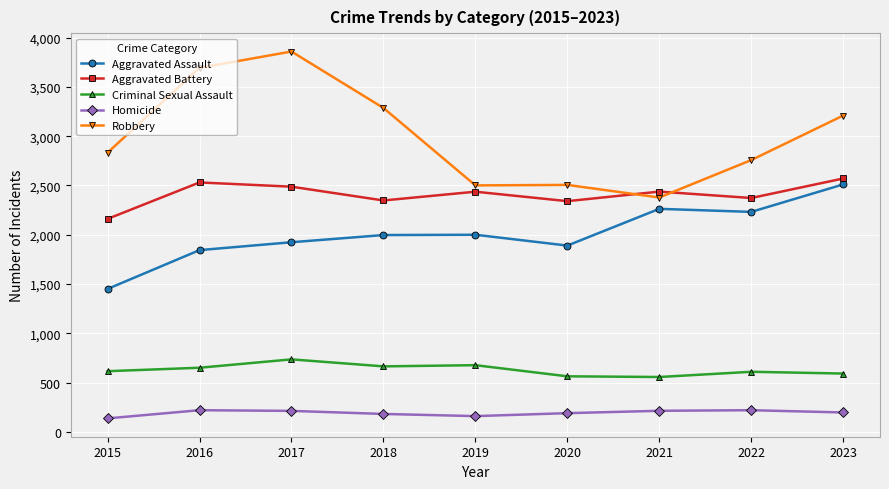

What is the difference between the Aggravated Assault values at 2022 and 2023?

279